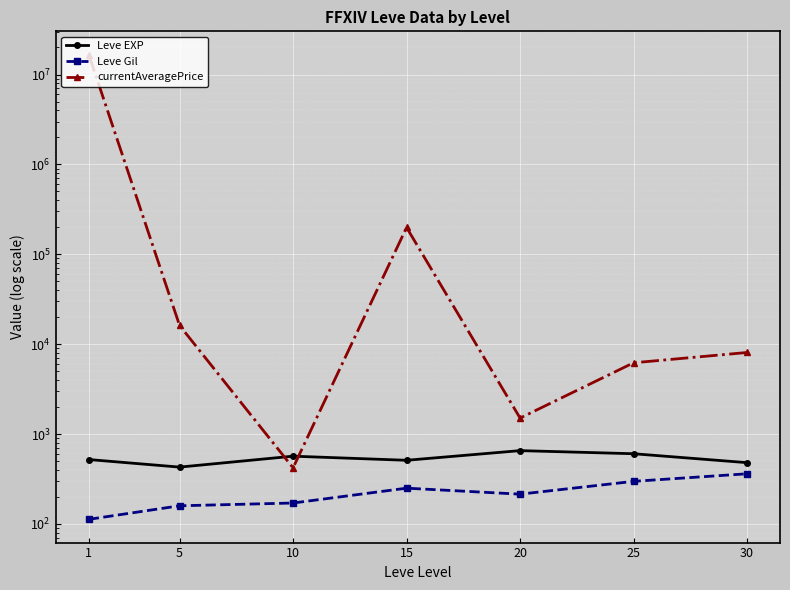

Which category has the highest value in the Leve EXP series?

20